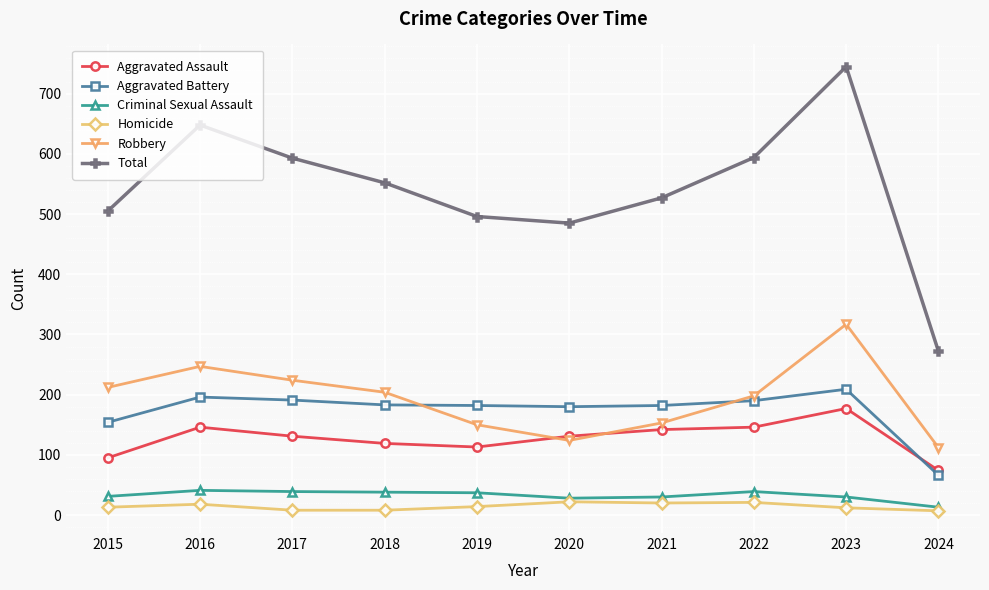

Where do Aggravated Battery and Robbery first cross each other?

2018 and 2019